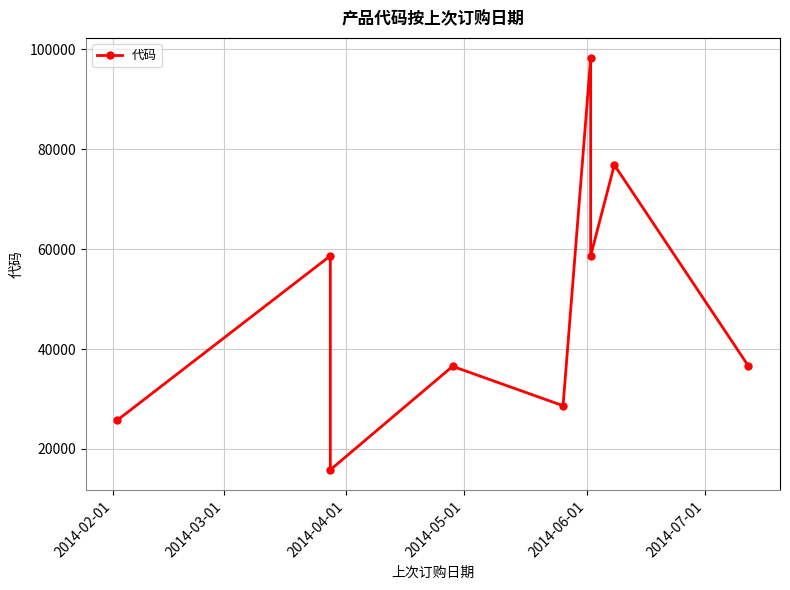

Is this an area chart (filled region under the line)?

No